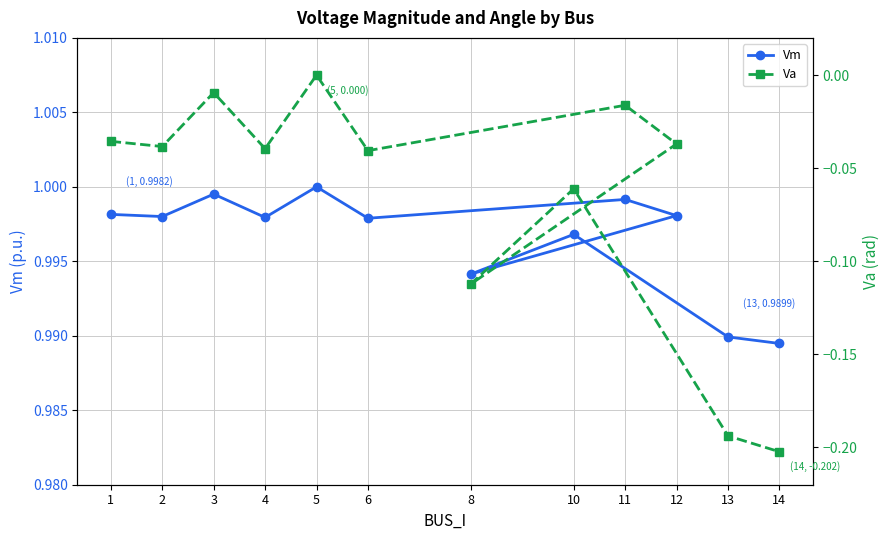

In Vm, how many points are higher than both neighbors (excluding endpoints)?

4